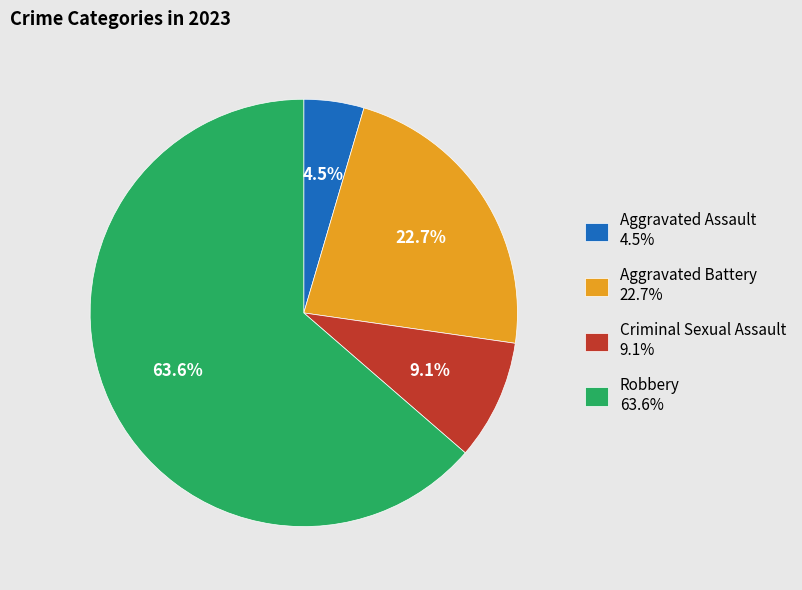

What is the smallest slice in the pie chart?

Aggravated Assault 4.5%